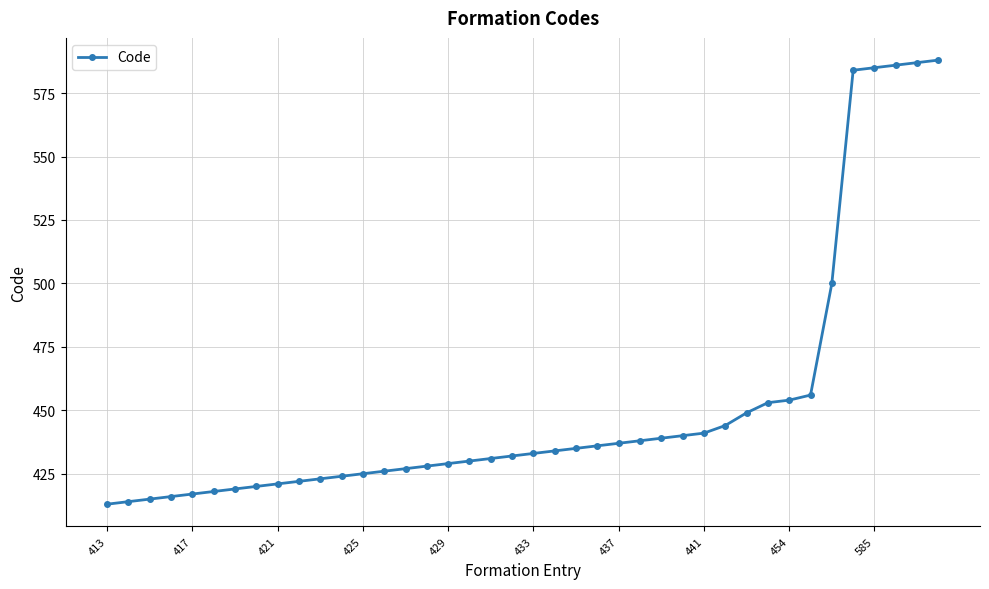

Reading right to left, what are all the values shown in this chart?

588	587	586	585	584	500	456	454	453	449	444	441	440	439	438	437	436	435	434	433	432	431	430	429	428	427	426	425	424	423	422	421	420	419	418	417	416	415	414	413